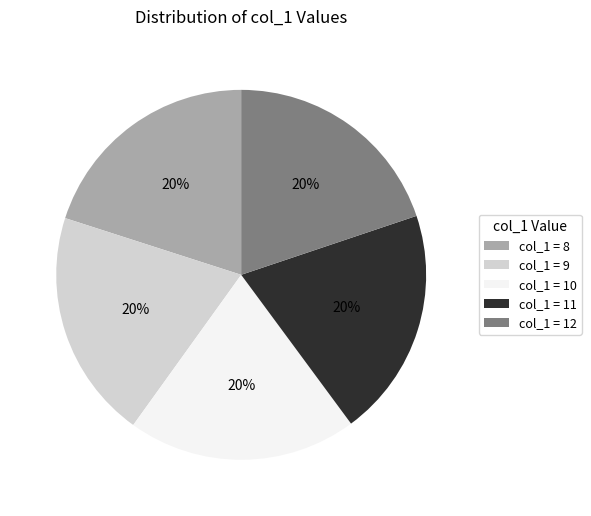

The col_1 = 11 slice represents 10% of the pie. True or false?

False